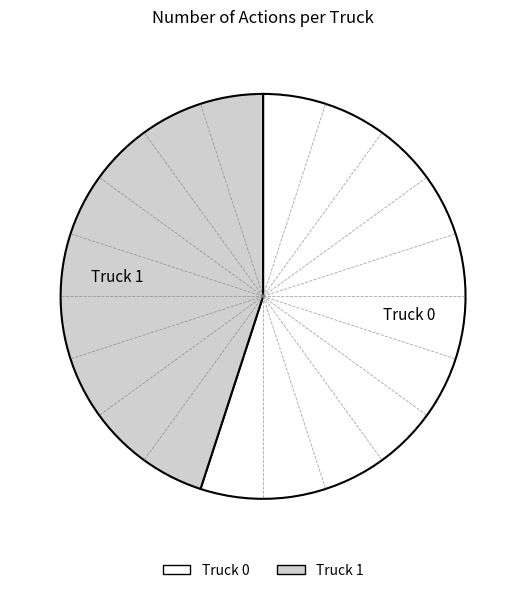

Which category has the biggest portion of the pie?

Truck 0